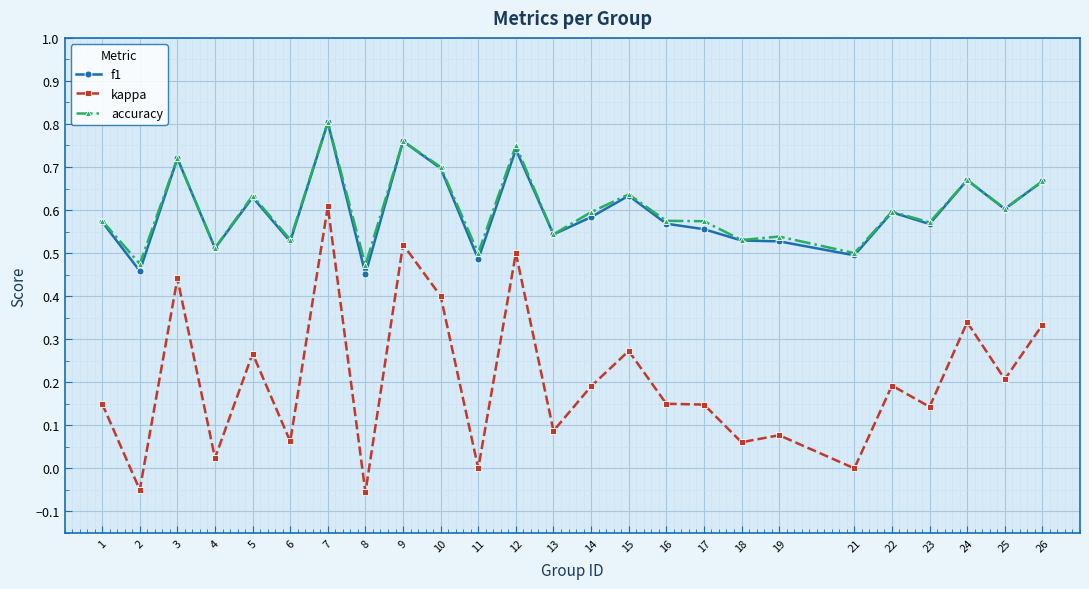

True or false: f1 and kappa cross at least once.

False